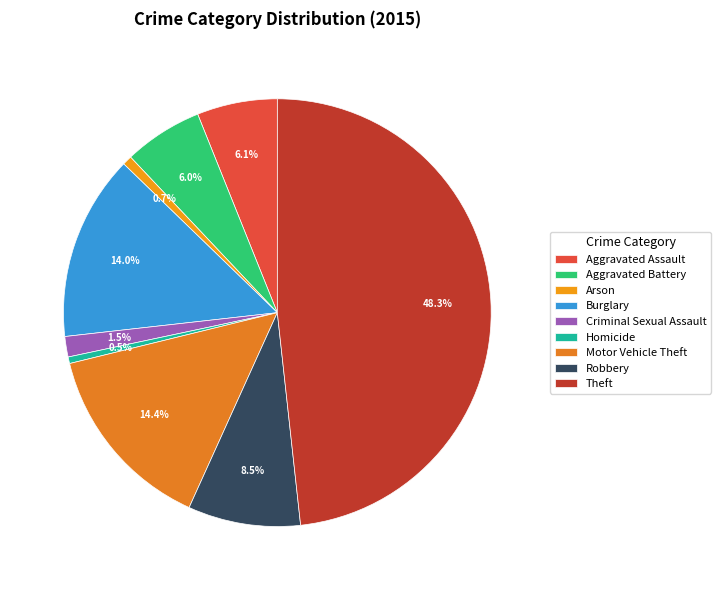

What is the ratio of the value at Aggravated Assault to the value at Motor Vehicle Theft?

0.4